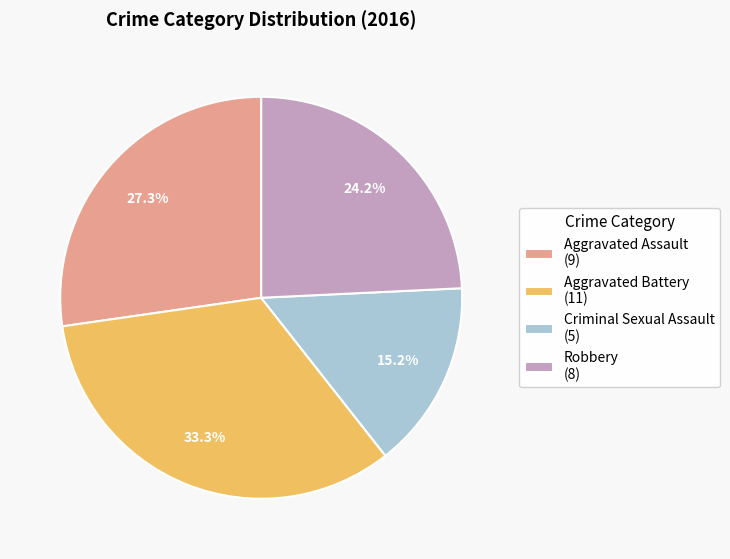

The Aggravated Battery slice represents 19% of the pie. True or false?

False